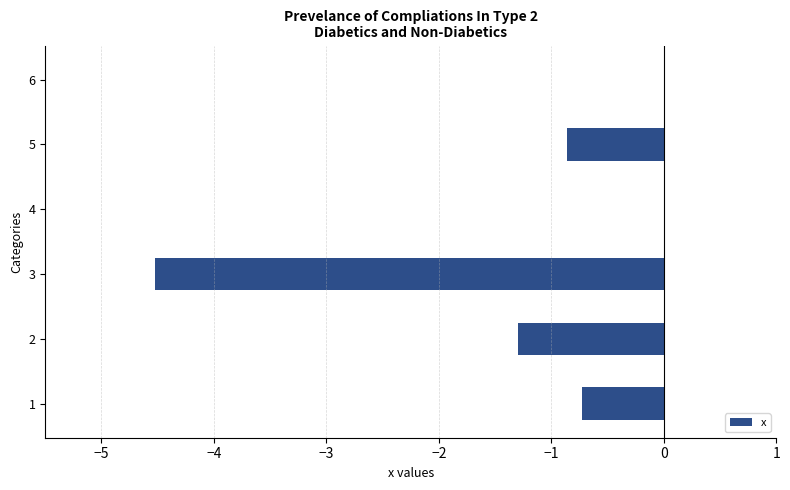

Which has a higher value, 2 or 5?

5